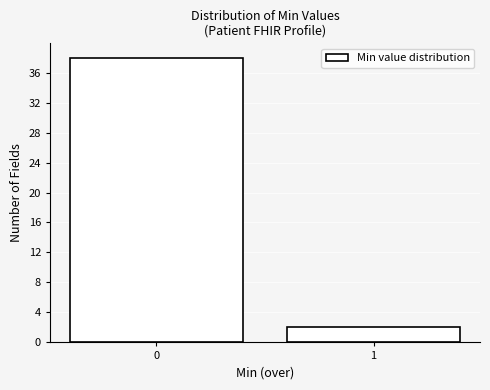

Reading left to right, what are all the values shown in this chart?

38	2